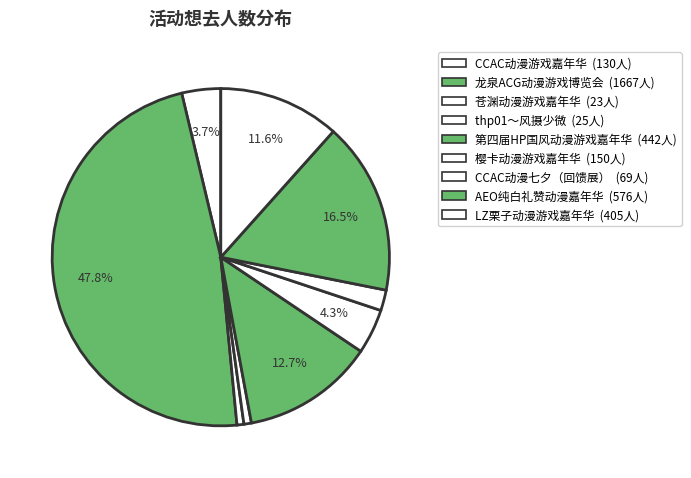

The 樱卡动漫游戏嘉年华 slice represents 4% of the pie. True or false?

True